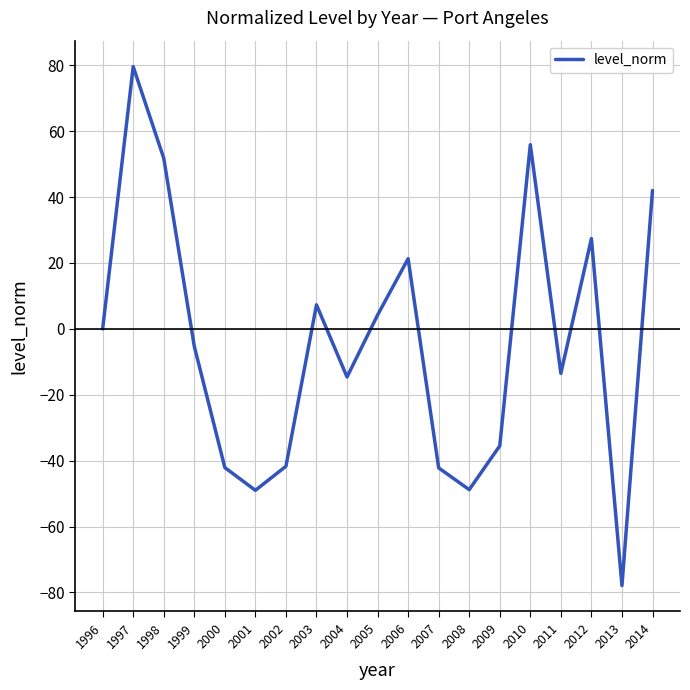

What value does the data have at 2014?

42.0